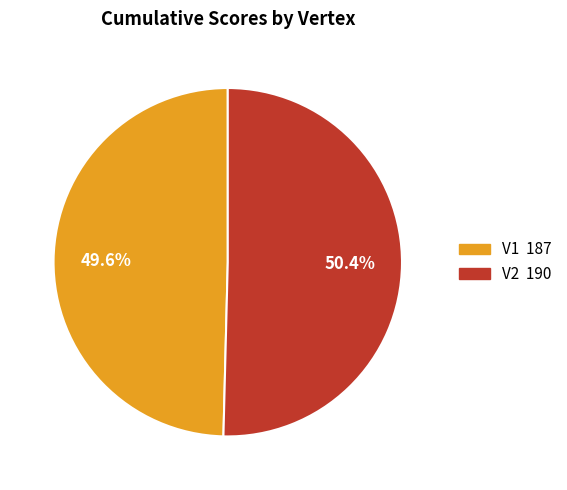

True or false: V1 accounts for 50% of the total.

True